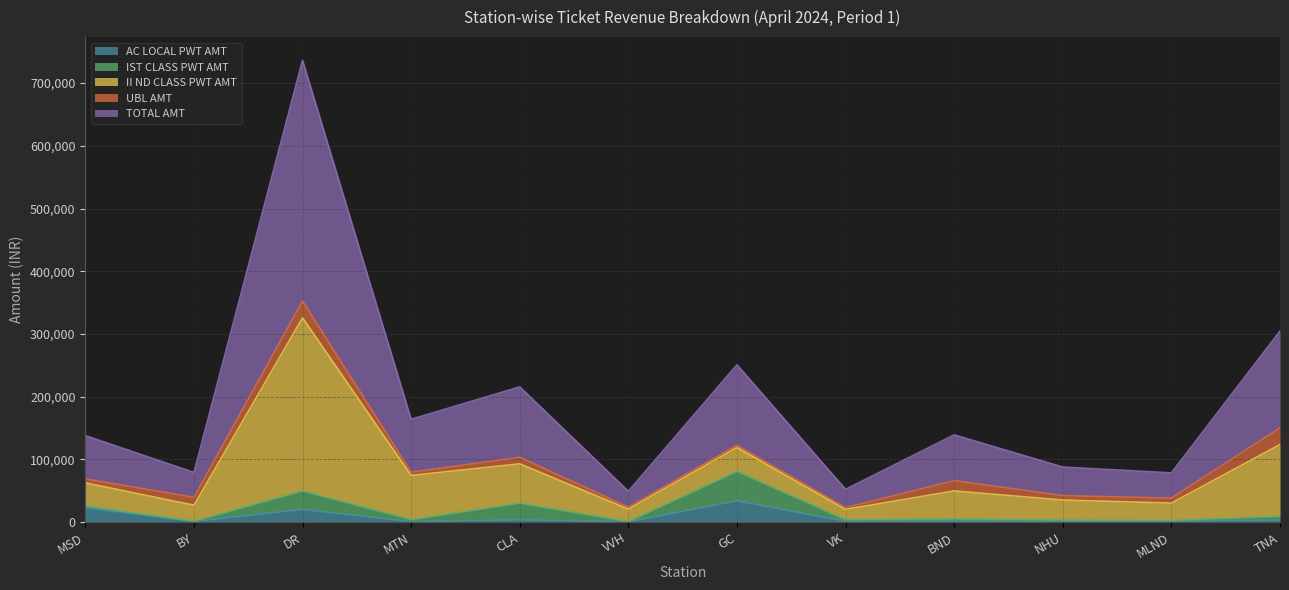

What is the value of the II ND CLASS PWT AMT point at the 7th from the left?

37955